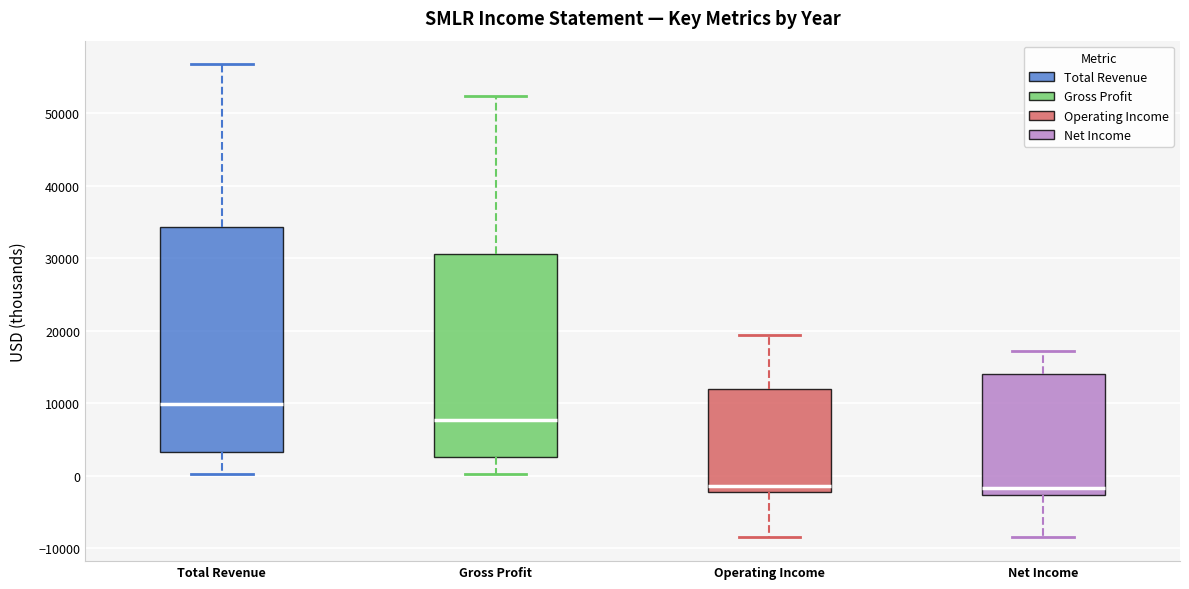

Which box's median line is the highest?

Total Revenue